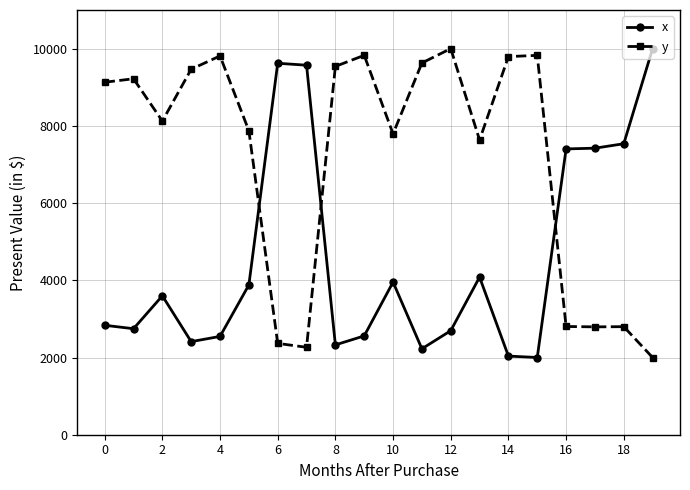

What is the maximum value for y?

10000.0